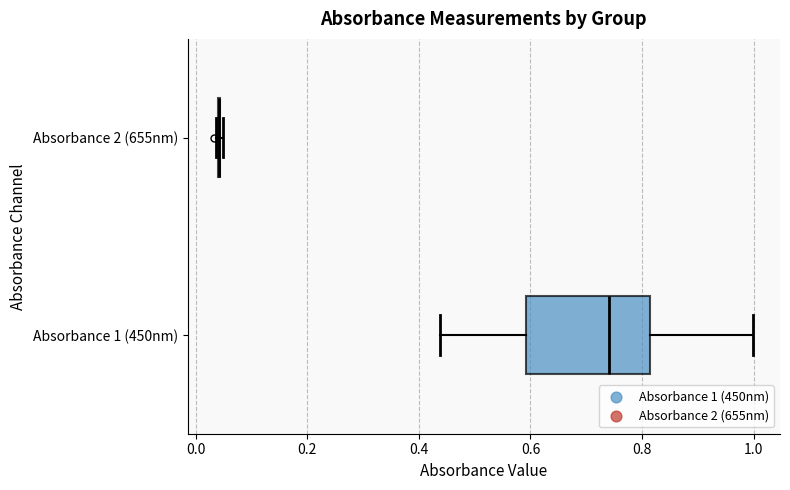

Reading bottom to top, read every box against the x-axis: the position of its median line, the range the box covers, and the ends of its whiskers. The values are not printed on the chart, so give them approximately, as read against the axis.

Absorbance 1 (450nm): median 0.74, box 0.60 to 0.82, whiskers 0.44 to 1.00
Absorbance 2 (655nm): box collapsed to a line at 0.04, whiskers 0.04 to 0.04